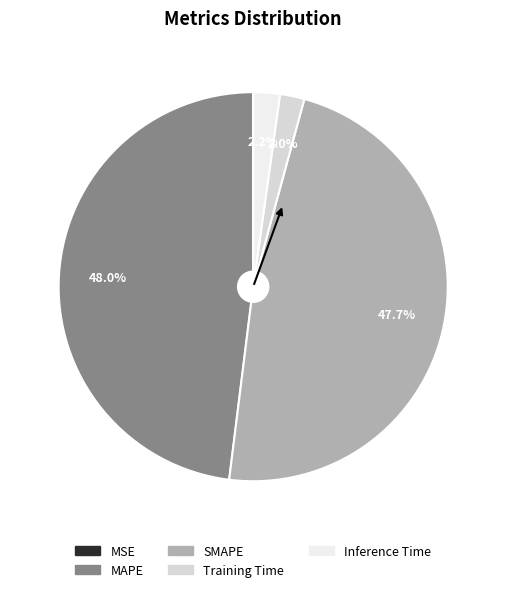

Is it true that Inference Time is 2% of the pie?

True